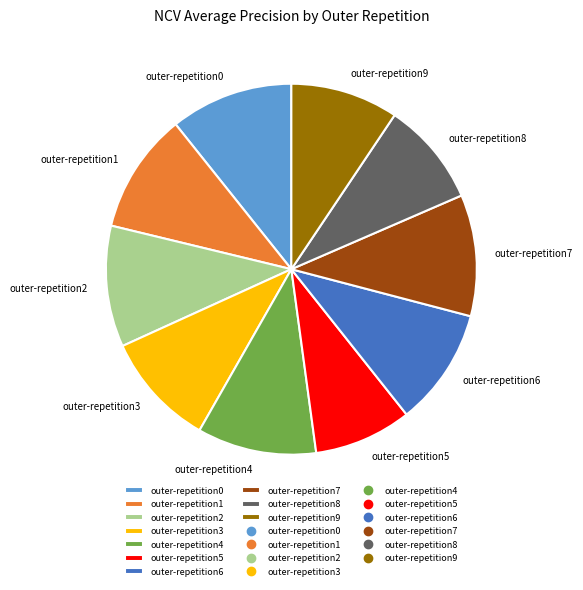

What is the smallest slice in the pie chart?

outer-repetition5